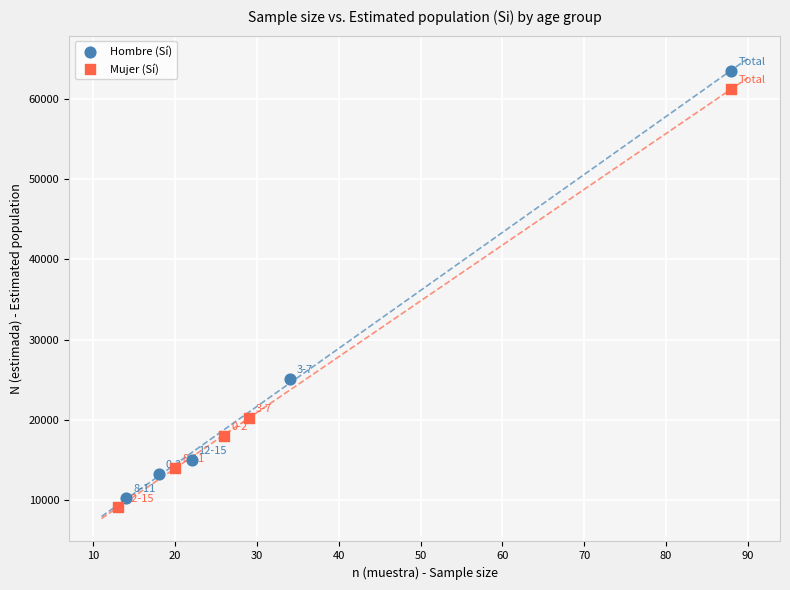

What are all the series names shown in the legend?

Hombre (Sí), Mujer (Sí)